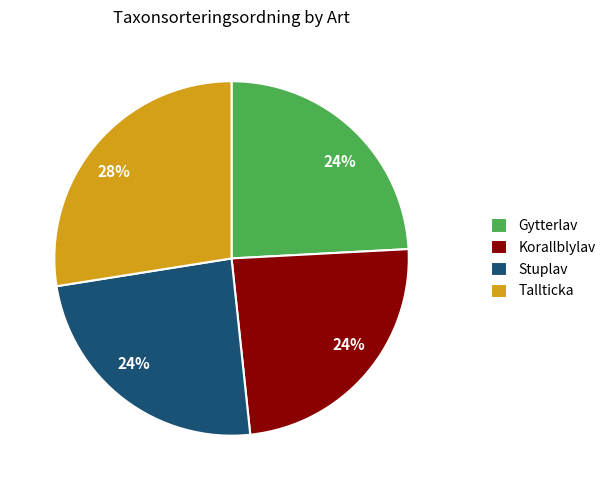

What is the ratio of the value at Korallblylav to the value at Gytterlav?

1.0